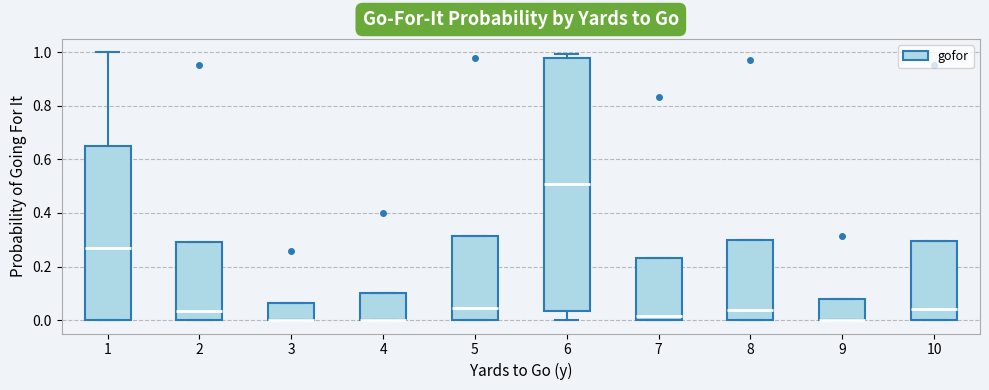

Which box is the tallest, from its lower edge to its upper edge?

6